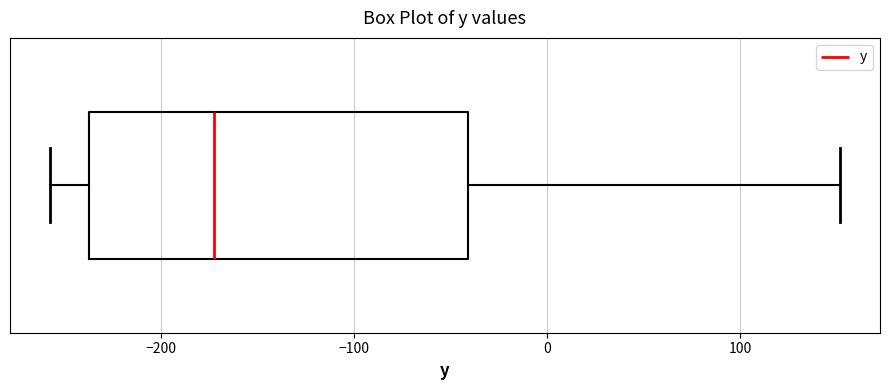

Read this box plot against the x-axis: the position of the median line, the range covered by the box, and the ends of both whiskers. The values are not printed on the chart, so give them approximately, as read against the axis.

median -170, box -240 to -40, whiskers -260 to 150